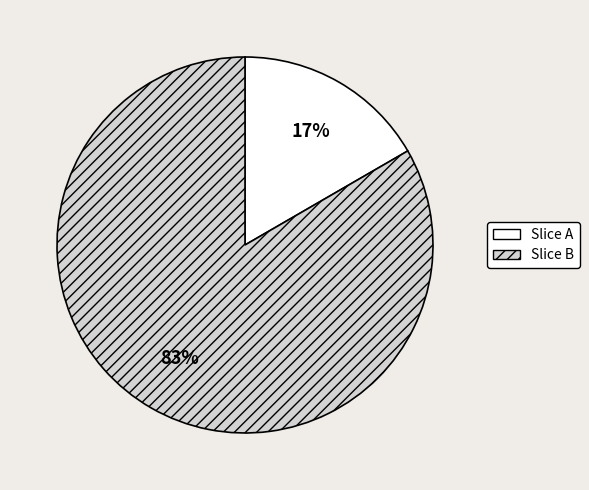

How many segments does this pie chart have?

2